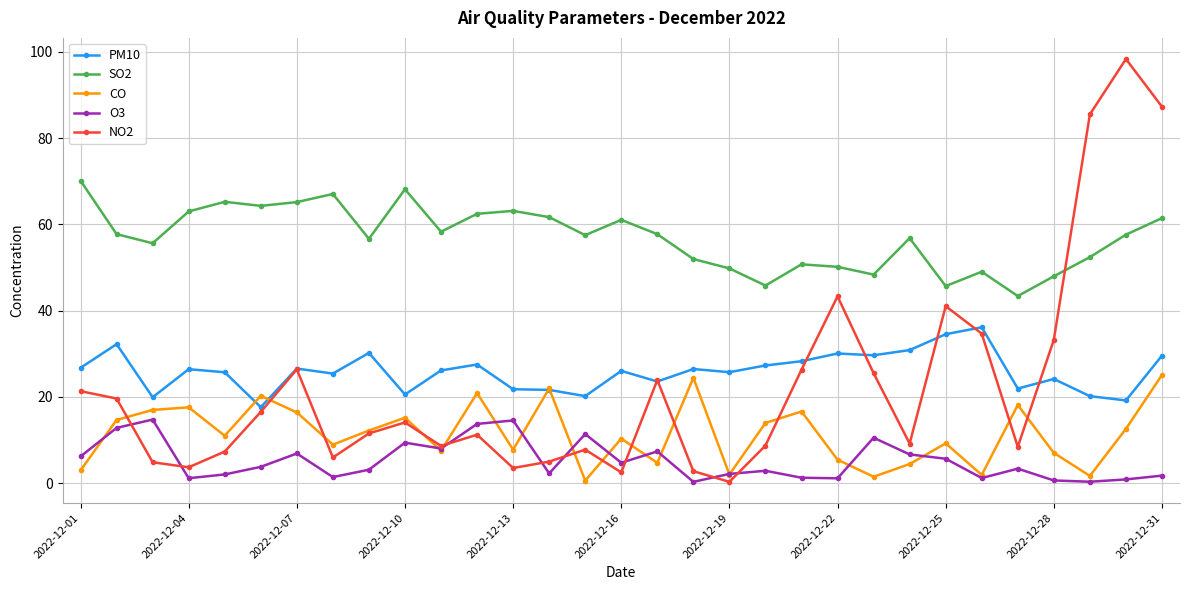

True or false: SO2 has more than 1 points higher than both neighbors.

True